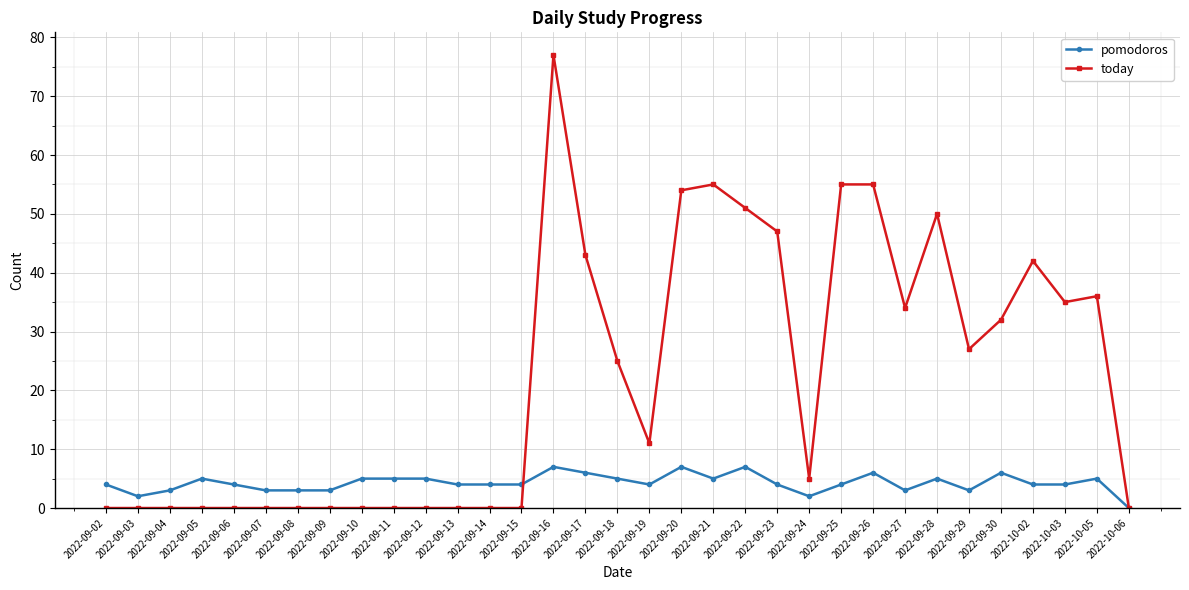

What is the label of the 31st point from the left?

2022-10-03